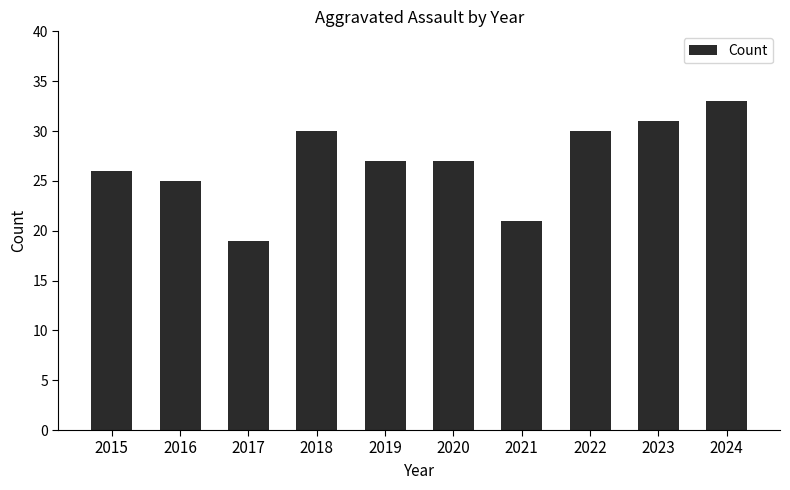

Which label corresponds to the largest value in the chart?

2024